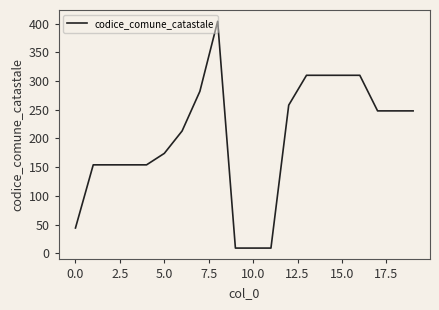

What is the greatest value displayed?

404